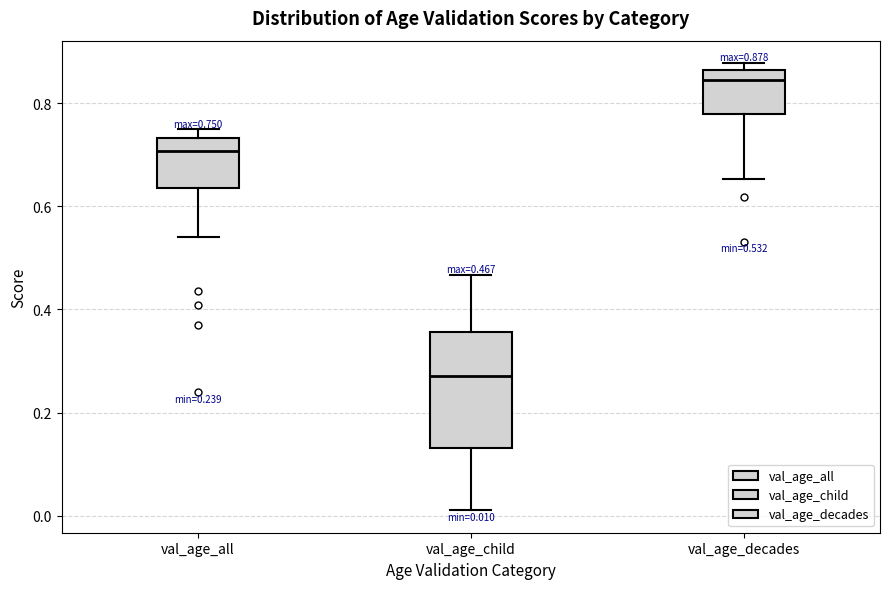

Which box has the lowest median line?

val_age_child